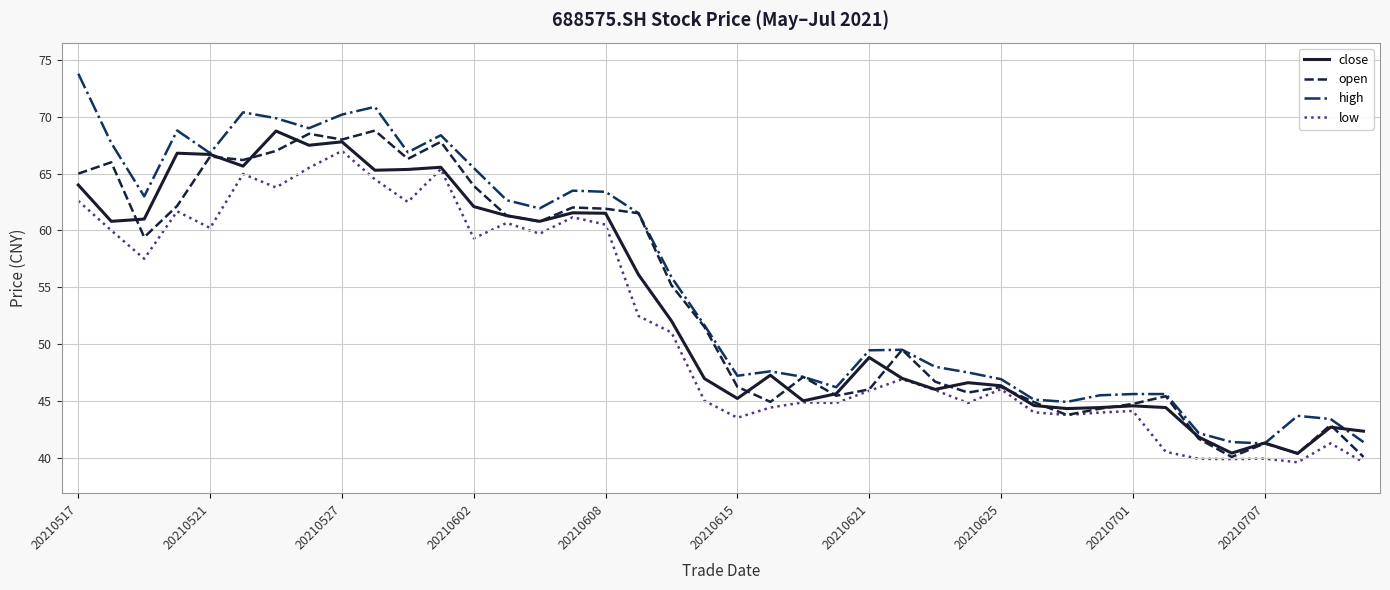

True or false: high and low cross at least once.

False